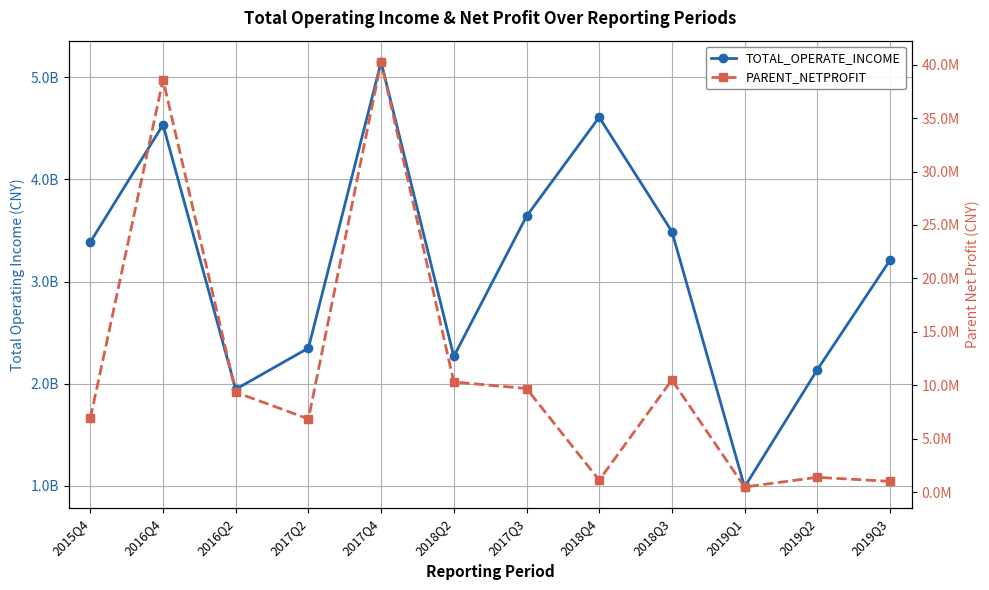

Which series has the widest spread of values?

TOTAL_OPERATE_INCOME